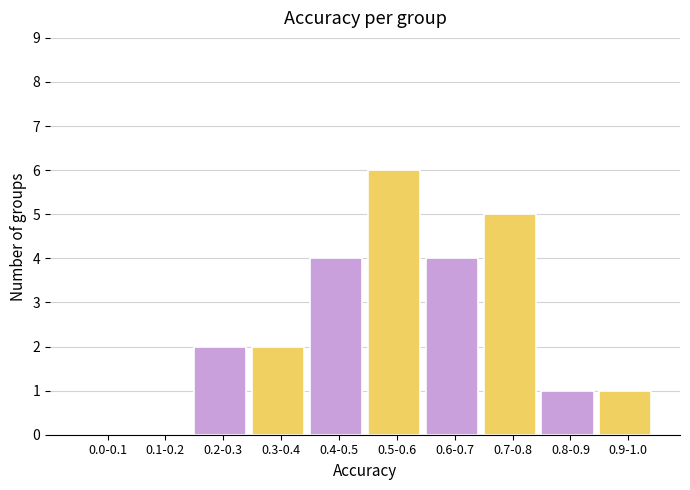

Reading right to left, list all the values displayed in this chart.

0.9-1.0=1	0.8-0.9=1	0.7-0.8=5	0.6-0.7=4	0.5-0.6=6	0.4-0.5=4	0.3-0.4=2	0.2-0.3=2	0.1-0.2=0	0.0-0.1=0